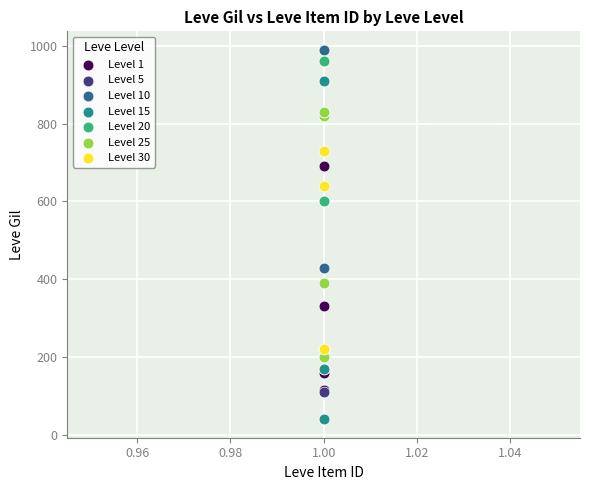

Which series contains the lowest Y value?

Level 15